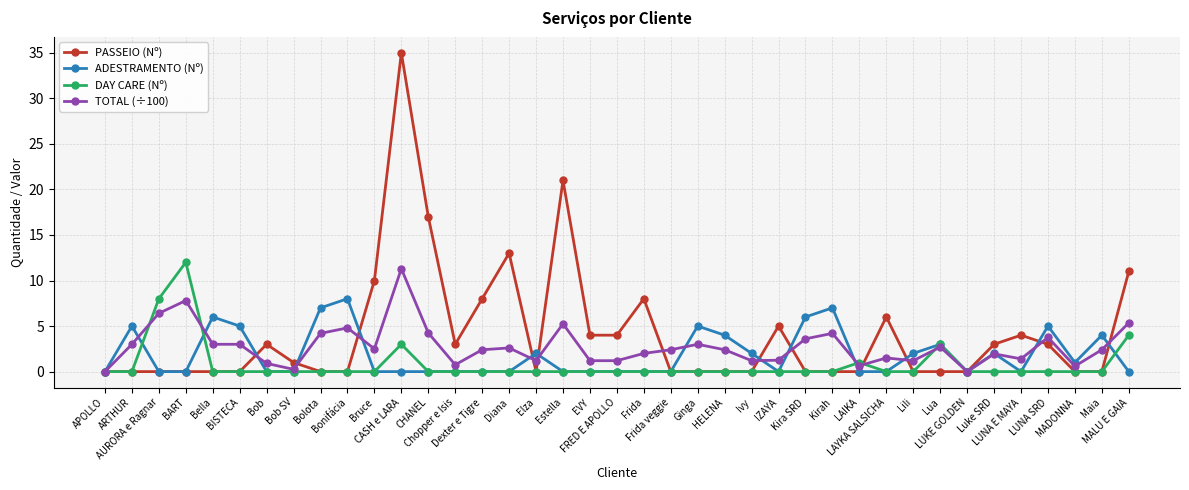

Rank the series by their maximum value, from highest to lowest.

PASSEIO (Nº), DAY CARE (Nº), TOTAL (÷100), ADESTRAMENTO (Nº)